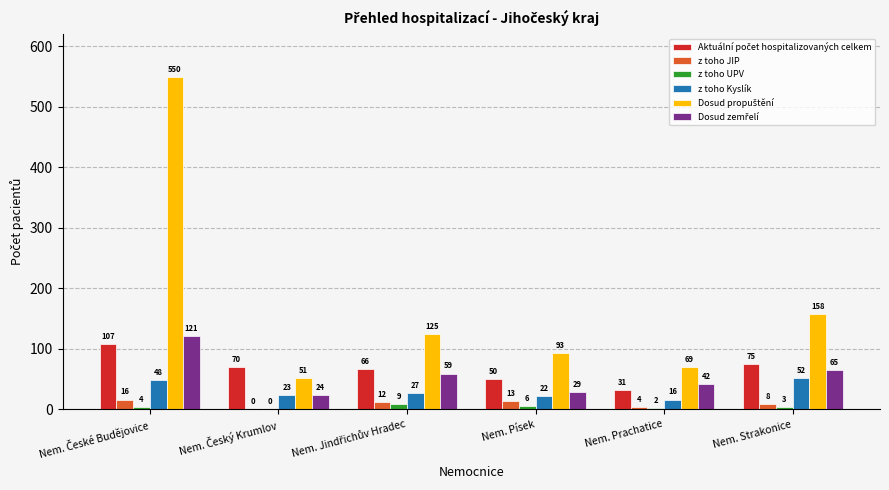

What is the difference between the z toho JIP values at Nem. České Budějovice and Nem. Český Krumlov?

16